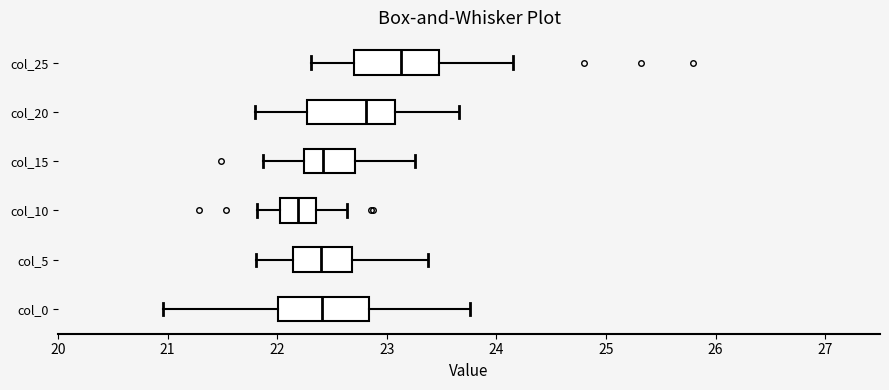

Reading bottom to top, read every box against the x-axis: the position of its median line, the range the box covers, and the ends of its whiskers. The values are not printed on the chart, so give them approximately, as read against the axis.

col_0: median 22.4, box 22.0 to 22.8, whiskers 21.0 to 23.8
col_5: median 22.4, box 22.1 to 22.7, whiskers 21.8 to 23.4
col_10: median 22.2, box 22.0 to 22.3, whiskers 21.8 to 22.6
col_15: median 22.4, box 22.2 to 22.7, whiskers 21.9 to 23.3
col_20: median 22.8, box 22.3 to 23.1, whiskers 21.8 to 23.7
col_25: median 23.1, box 22.7 to 23.5, whiskers 22.3 to 24.2